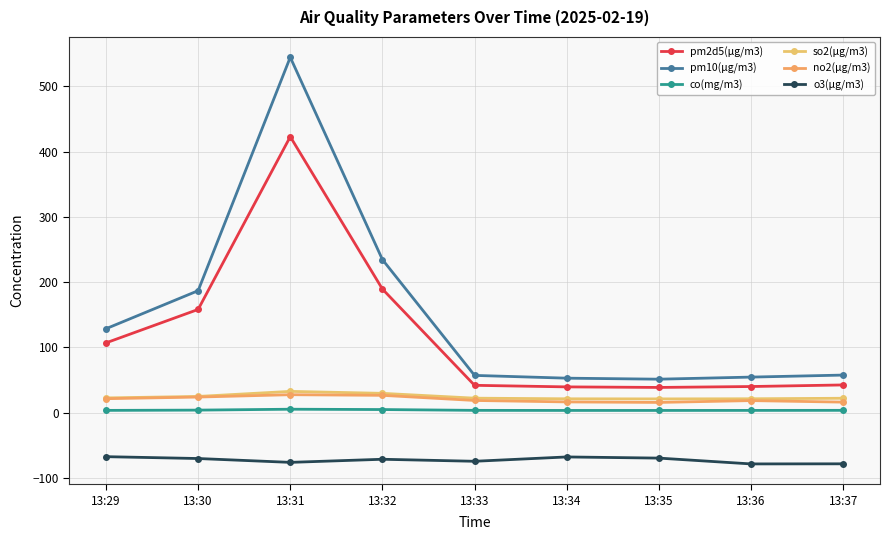

In pm10(μg/m3), how many points are higher than both neighbors (excluding endpoints)?

1